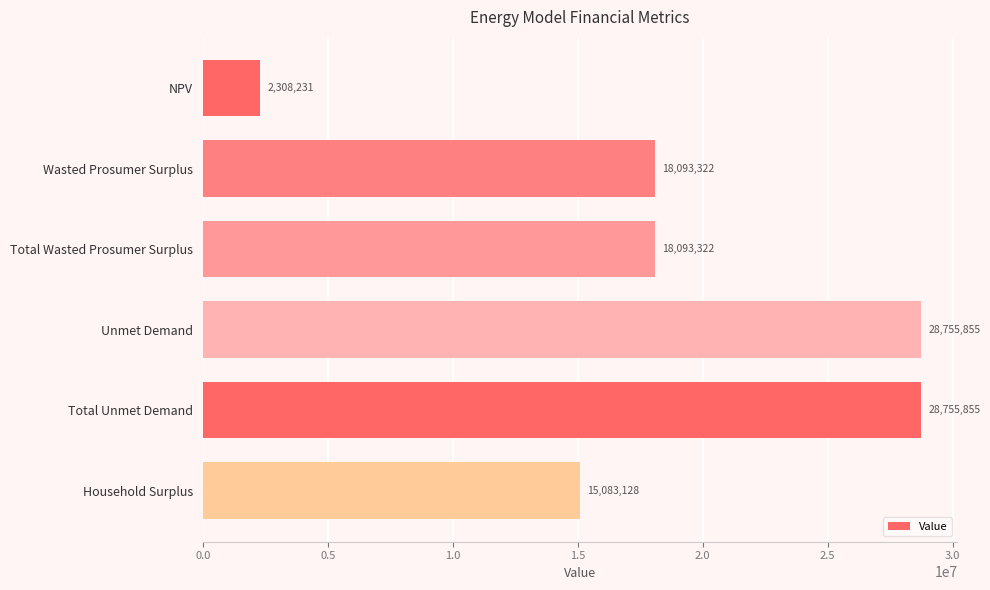

What is the label of the 1st bar from the bottom?

Household Surplus